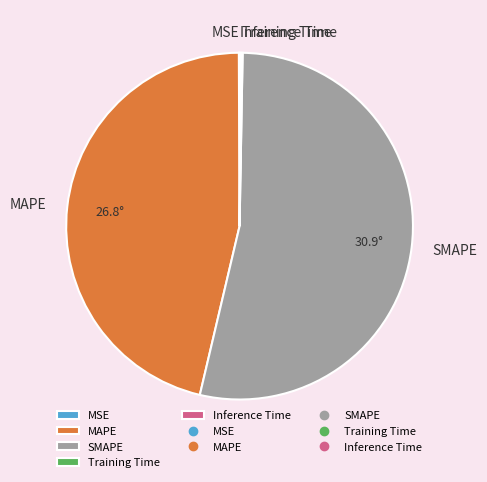

What is the largest slice in the pie chart?

SMAPE